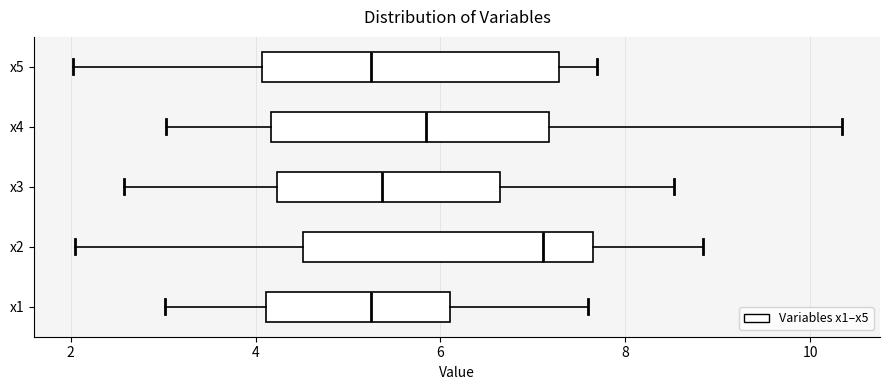

Where is the right edge of the box for x2 on the x-axis? The values are not printed on the chart, so give them approximately, as read against the axis.

7.6